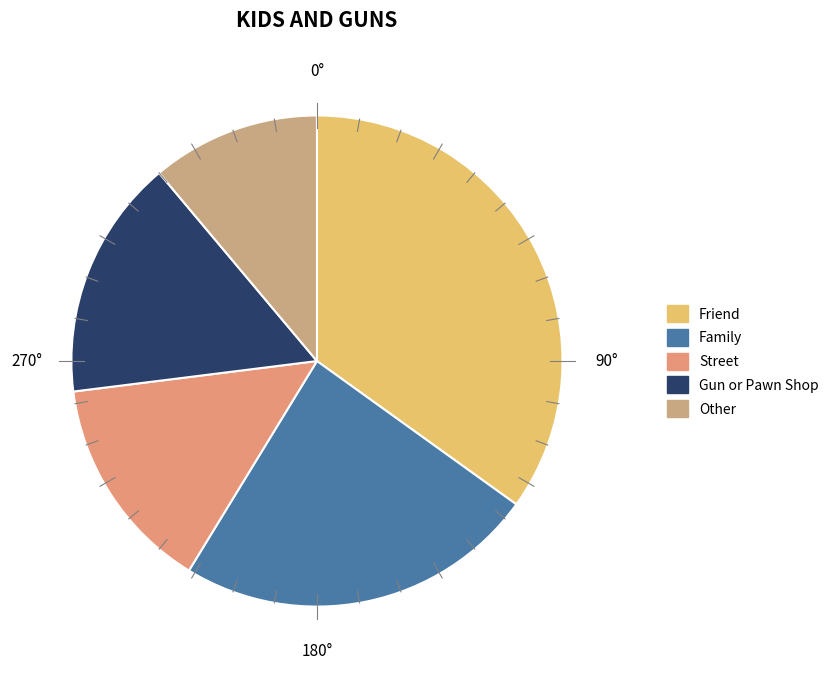

Is there any slice that represents more than half of the pie?

No